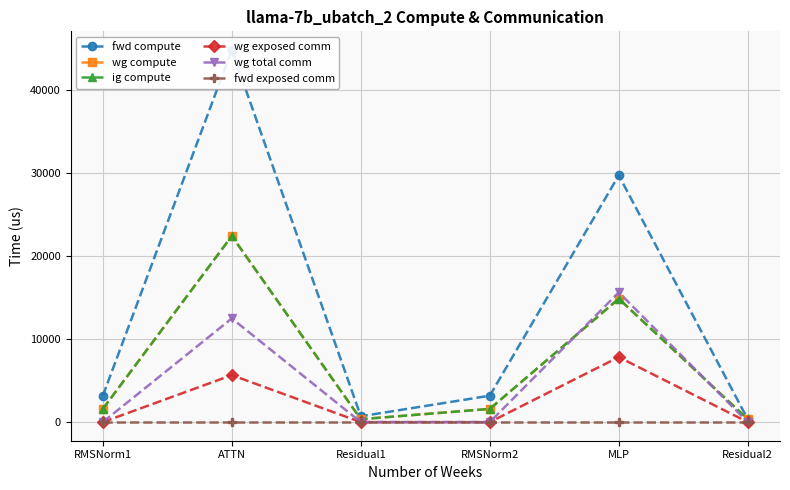

What is the sum of all wg compute values?

41212.7